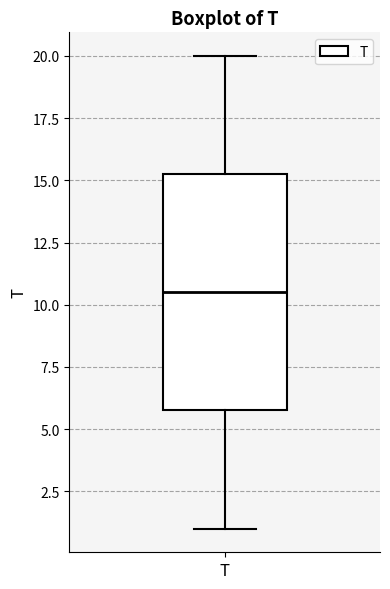

Where does the upper whisker of the box for T end on the y-axis? The values are not printed on the chart, so give them approximately, as read against the axis.

20.0